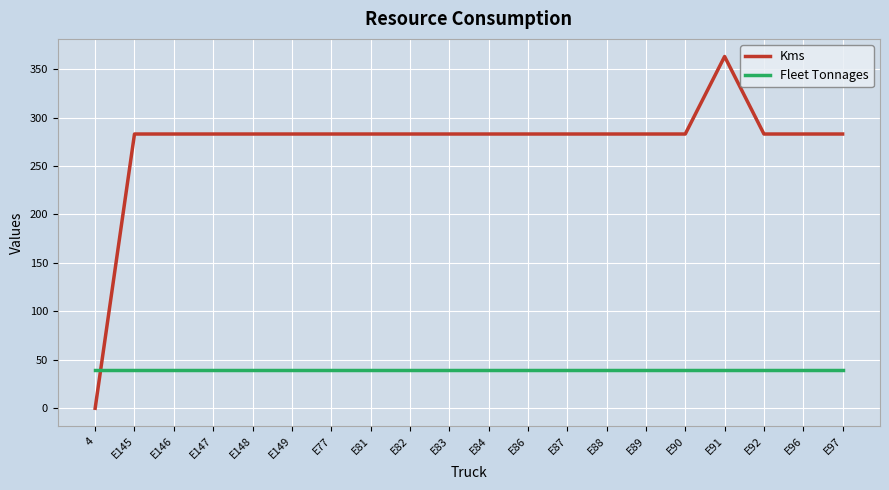

True or false: Kms and Fleet Tonnages cross at least once.

True